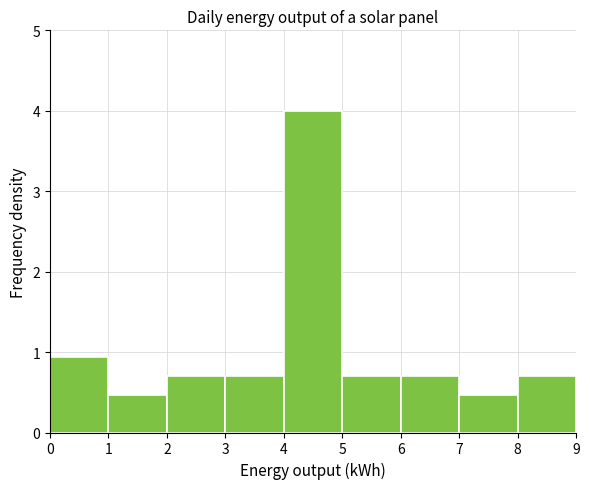

Reading left to right, transcribe this chart: for each bar, give the range it covers on the x-axis and its height. The values are not printed on the chart, so give them approximately, as read against the axis.

0 to 1: 0.9
1 to 2: 0.5
2 to 3: 0.7
3 to 4: 0.7
4 to 5: 4.0
5 to 6: 0.7
6 to 7: 0.7
7 to 8: 0.5
8 to 9: 0.7